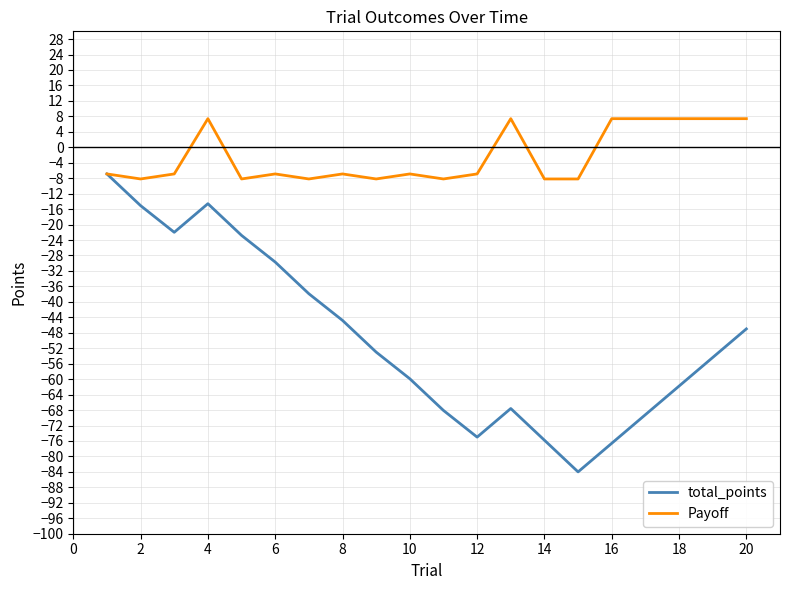

Which series has the widest spread of values?

total_points